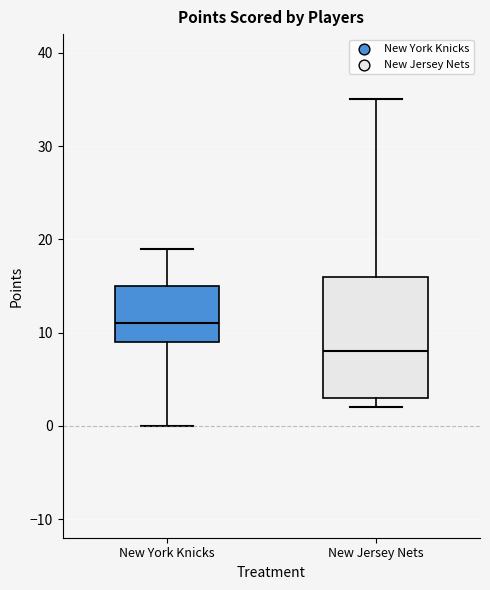

Reading left to right, read every box against the y-axis: the position of its median line, the range the box covers, and the ends of its whiskers. The values are not printed on the chart, so give them approximately, as read against the axis.

New York Knicks: median 11, box 9 to 15, whiskers 0 to 19
New Jersey Nets: median 8, box 3 to 16, whiskers 2 to 35